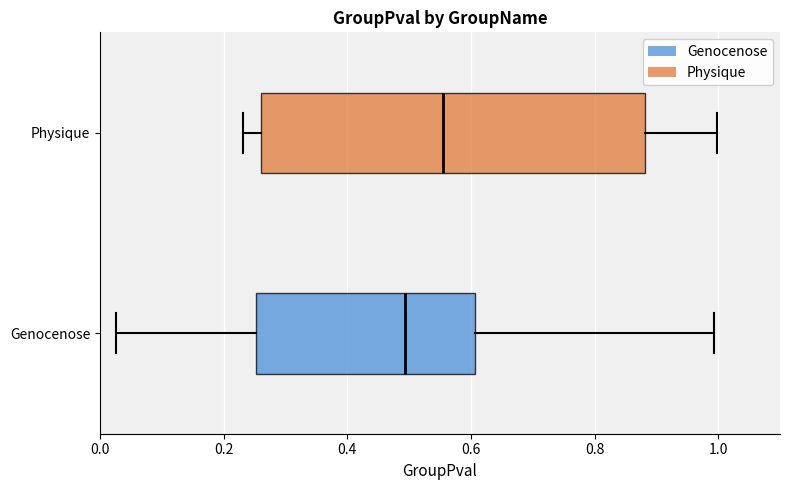

Which box has the furthest to the left median line?

Genocenose